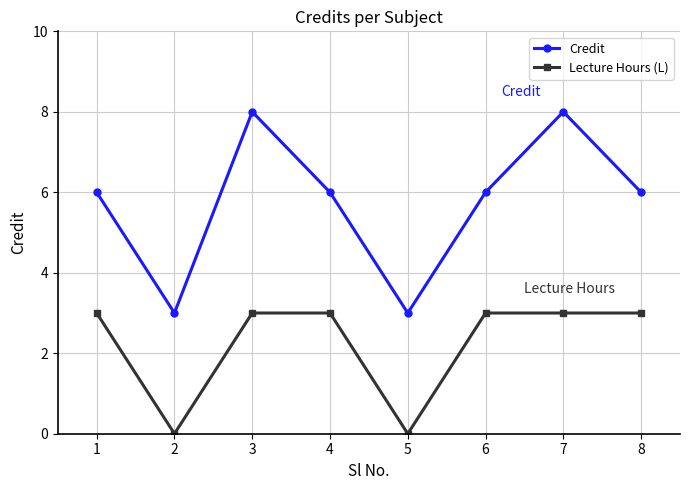

True or false: Lecture Hours (L) and Credit cross at least once.

False